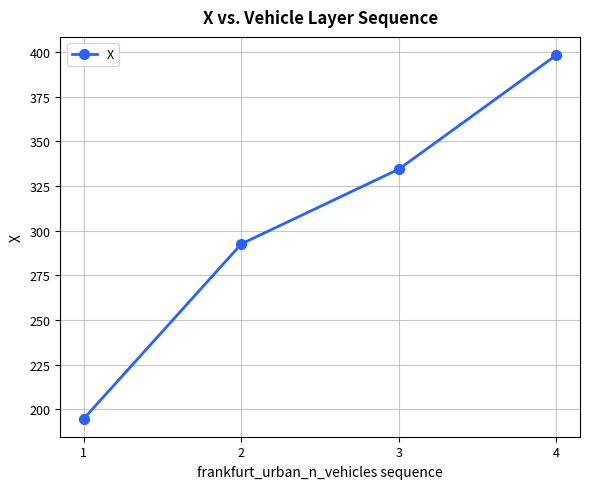

List the labels in order of value, smallest first.

1, 2, 3, 4